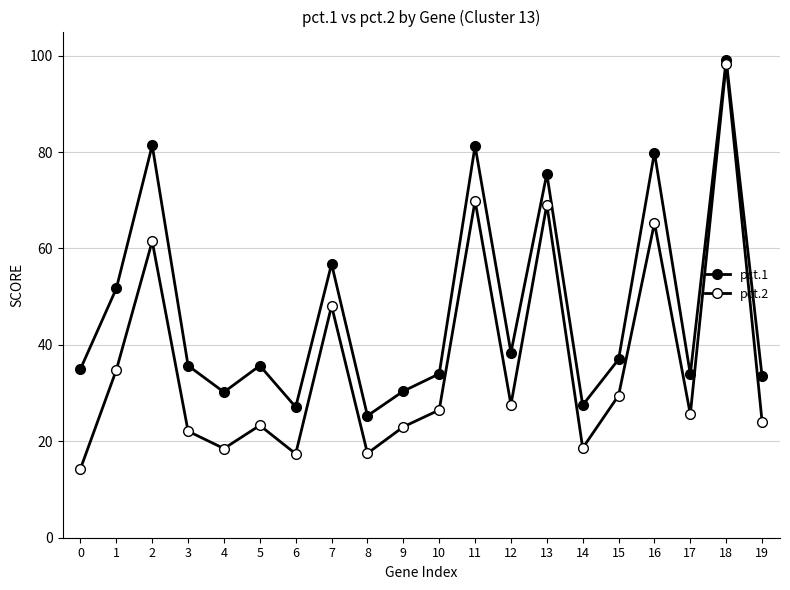

Rank the series at 7 from lowest to highest value.

pct.2, pct.1